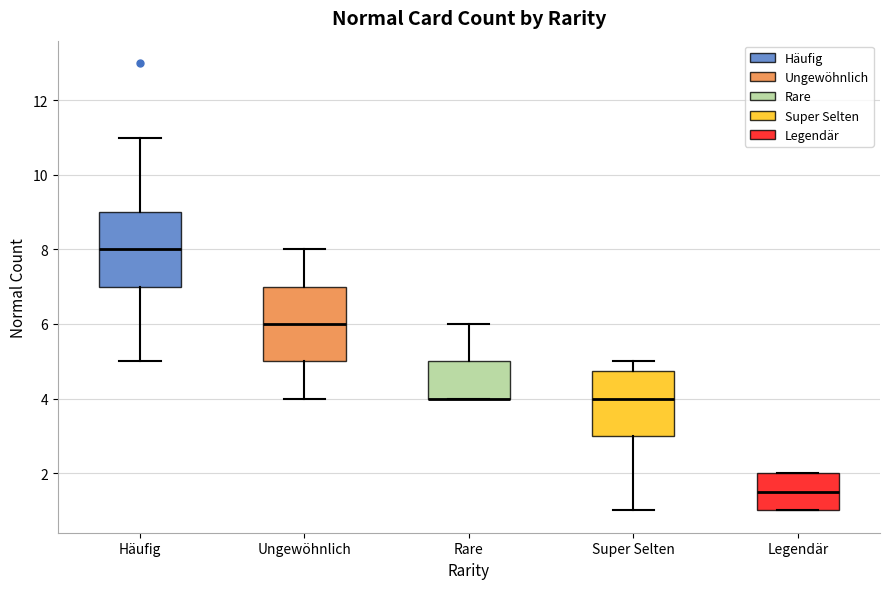

Where is the upper edge of the box for Legendär on the y-axis? The values are not printed on the chart, so give them approximately, as read against the axis.

2.0